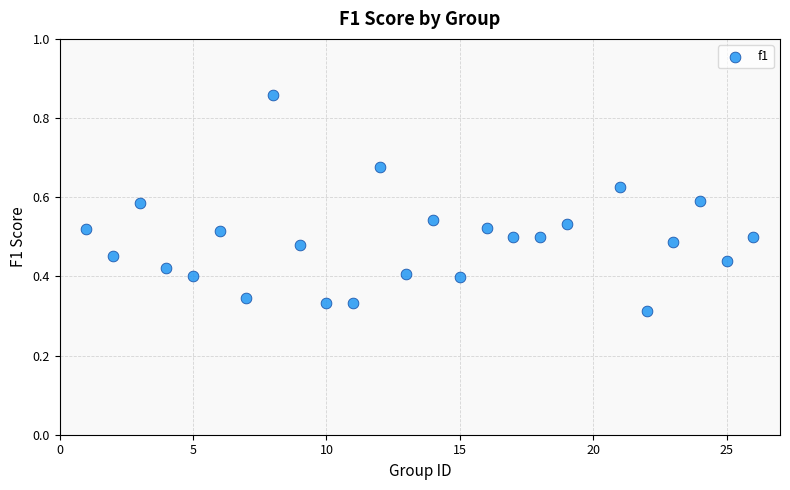

What is the range of X values (max minus min)?

25.0